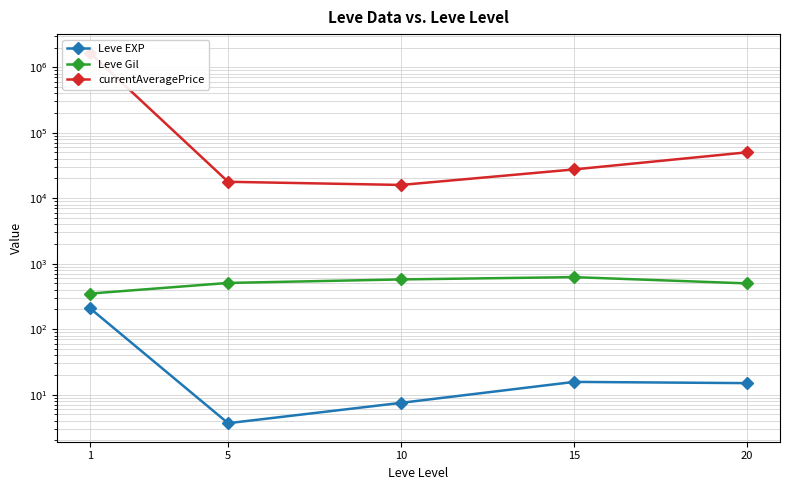

What is the value of the Leve Gil point at the 1st from the left?

349.2